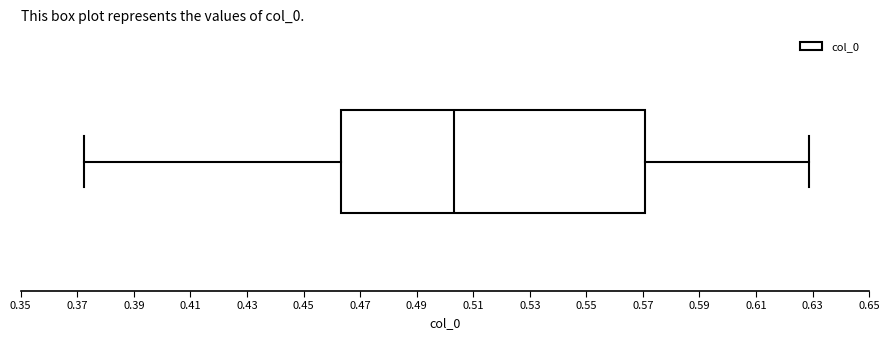

Where does the left whisker of the box end on the x-axis? The values are not printed on the chart, so give them approximately, as read against the axis.

0.372